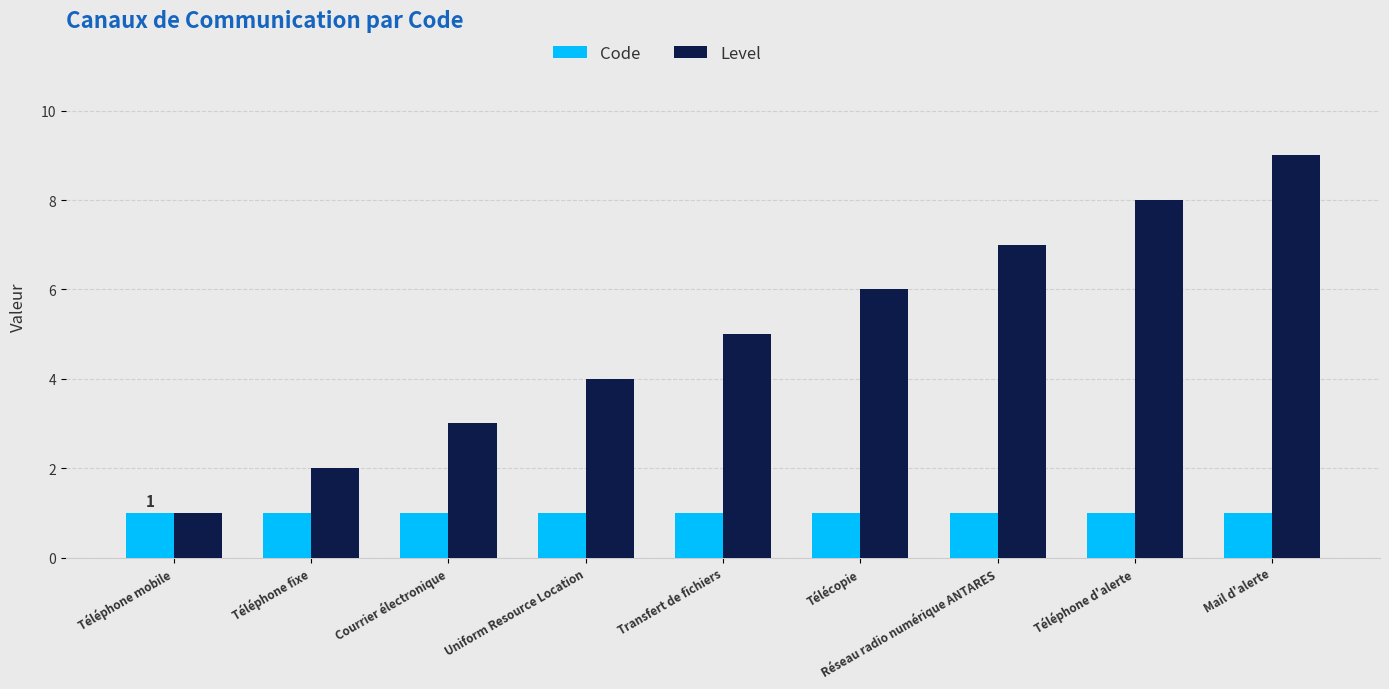

Rank the series by their maximum value, from highest to lowest.

Level, Code